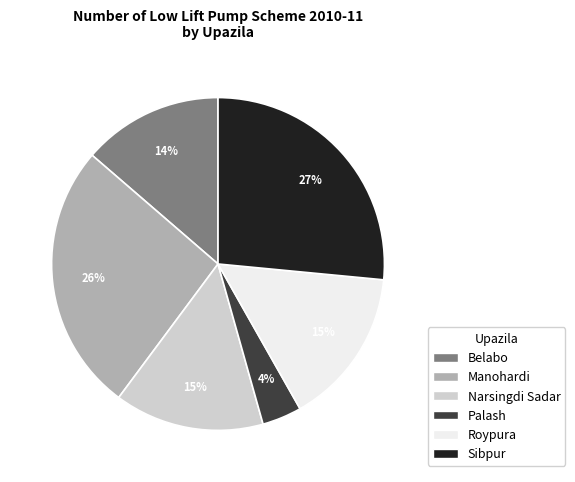

To the nearest percent, what is the average slice percentage?

17%